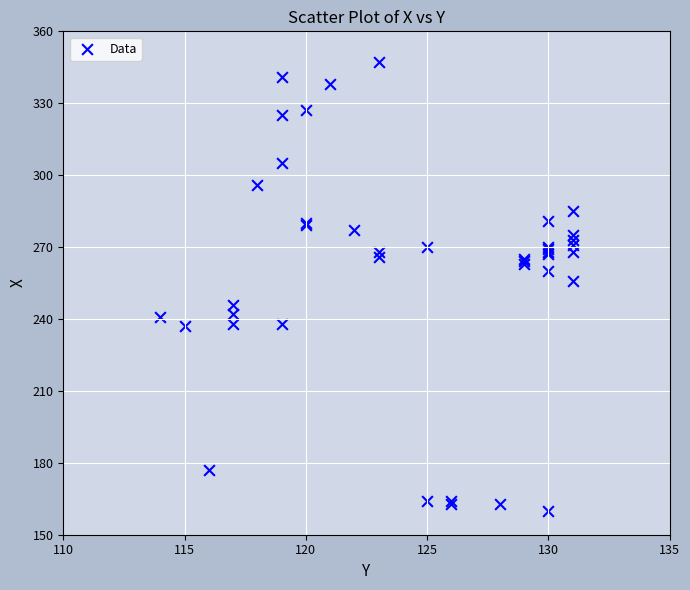

What Y value in the scatter plot is closest to 253?

256